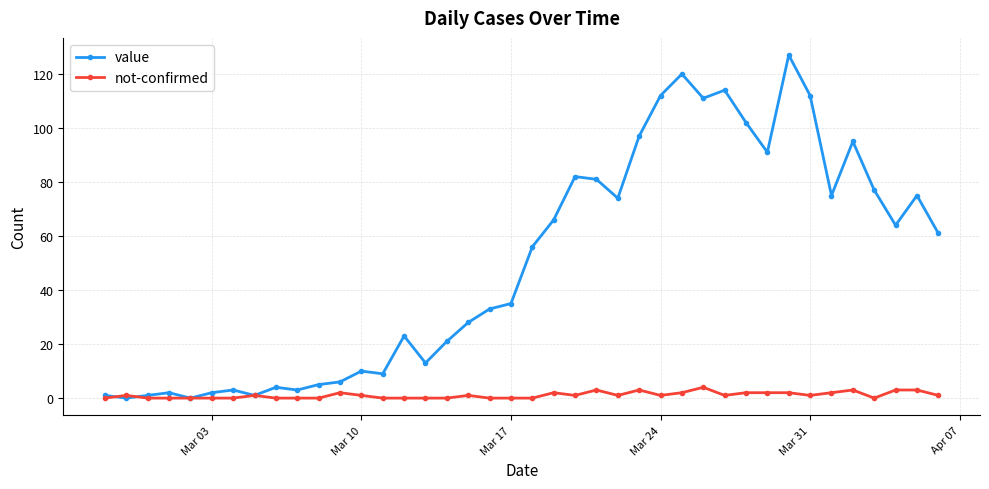

Which series has the largest total across all categories?

value